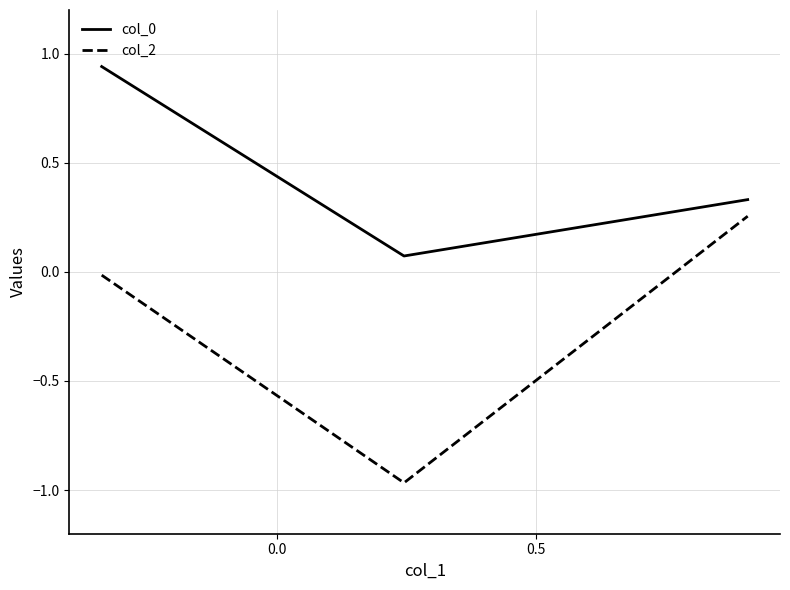

What is the difference between the second highest and minimum values in the col_2 series?

1.0